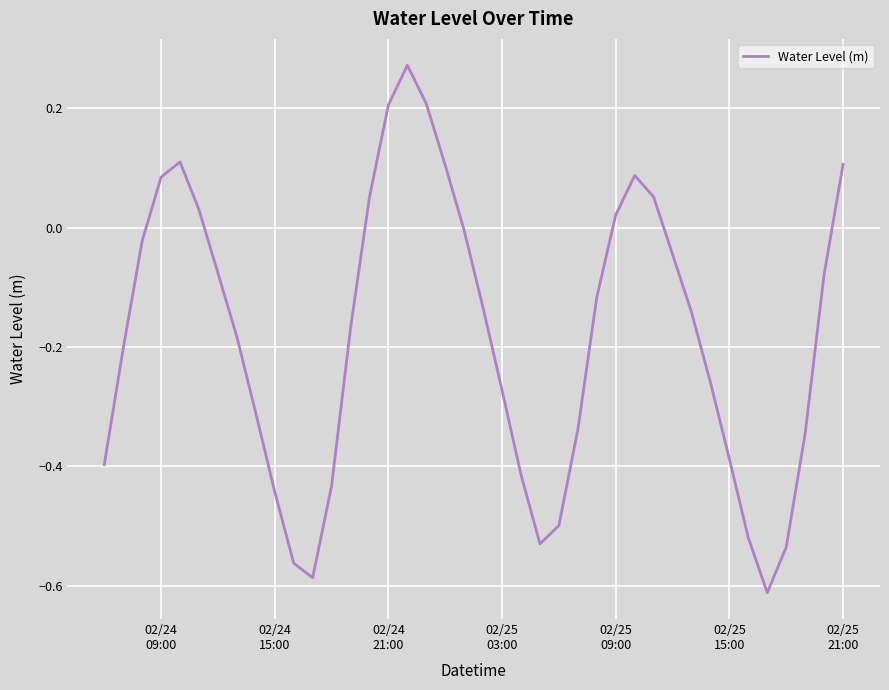

At which label does the data first exceed 0?

02/24
09:00